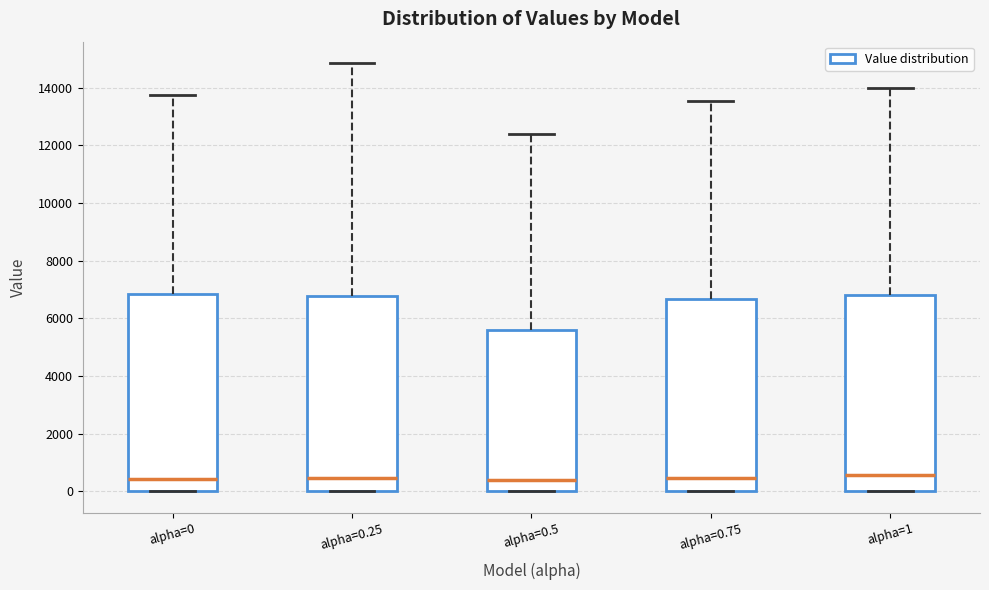

Reading left to right, read every box against the y-axis: the position of its median line, the range the box covers, and the ends of its whiskers. The values are not printed on the chart, so give them approximately, as read against the axis.

alpha=0: median 400, box 0 to 6800, whiskers 0 to 13800
alpha=0.25: median 400, box 0 to 6800, whiskers 0 to 14800
alpha=0.5: median 400, box 0 to 5600, whiskers 0 to 12400
alpha=0.75: median 400, box 0 to 6600, whiskers 0 to 13600
alpha=1: median 600, box 0 to 6800, whiskers 0 to 14000